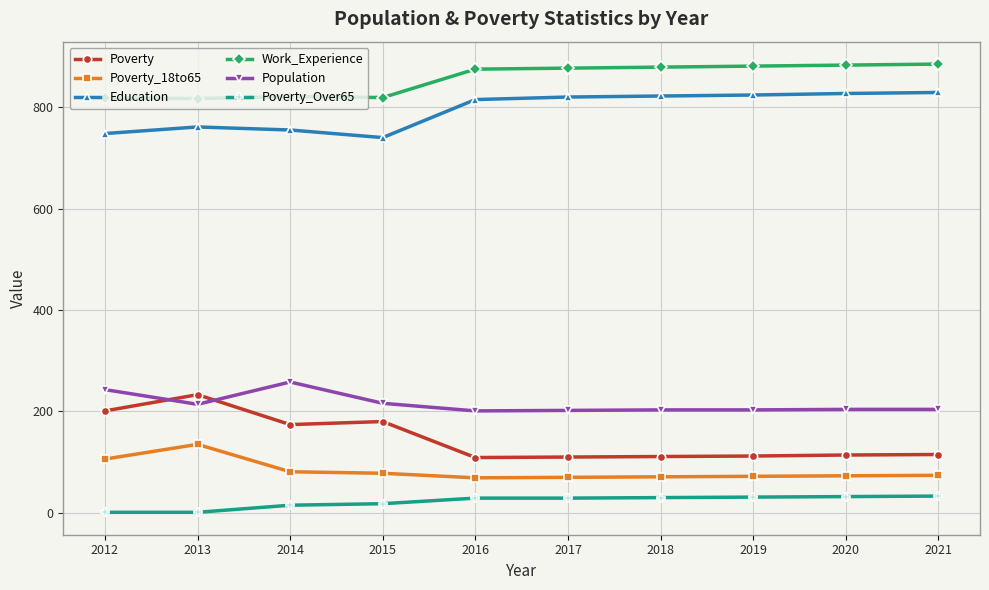

Which series has the widest spread of values?

Poverty